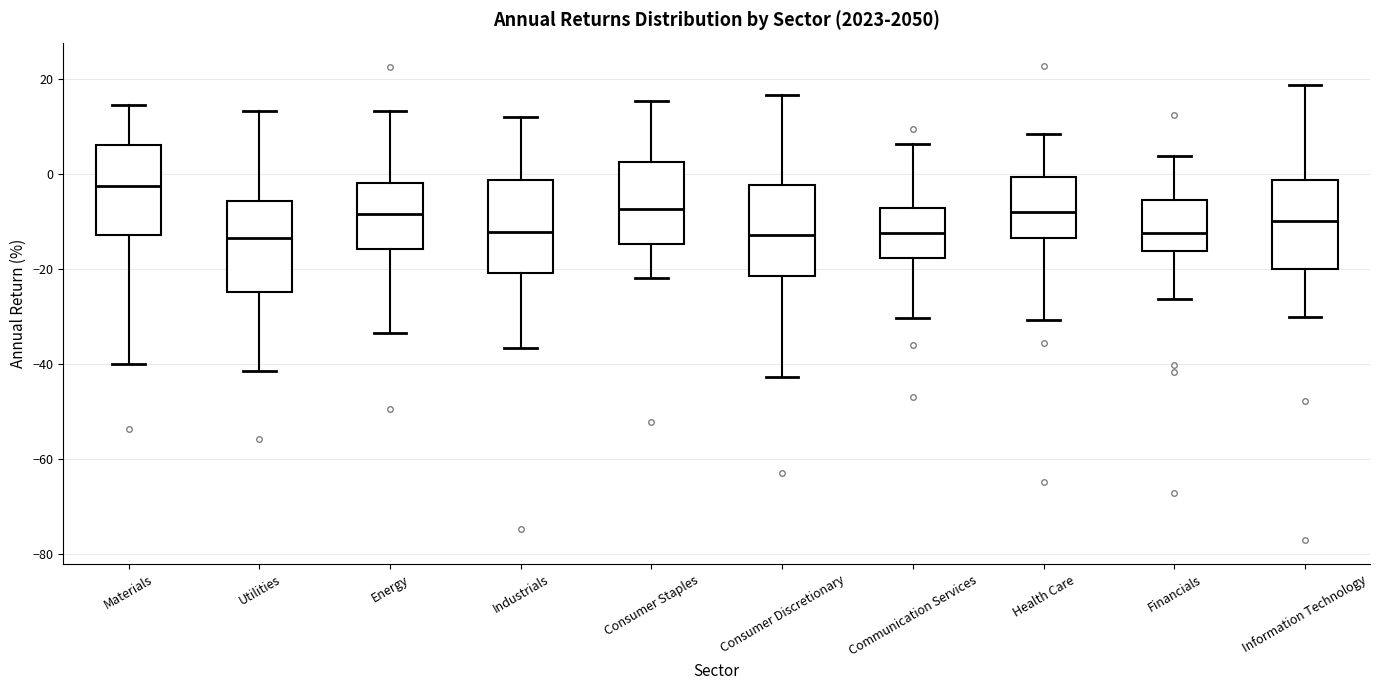

Reading left to right, read every box against the y-axis: the position of its median line, the range the box covers, and the ends of its whiskers. The values are not printed on the chart, so give them approximately, as read against the axis.

Materials: median -2, box -12 to 6, whiskers -40 to 14
Utilities: median -14, box -24 to -6, whiskers -42 to 14
Energy: median -8, box -16 to -2, whiskers -34 to 14
Industrials: median -12, box -20 to -2, whiskers -36 to 12
Consumer Staples: median -8, box -14 to 2, whiskers -22 to 16
Consumer Discretionary: median -12, box -22 to -2, whiskers -42 to 16
Communication Services: median -12, box -18 to -8, whiskers -30 to 6
Health Care: median -8, box -14 to 0, whiskers -30 to 8
Financials: median -12, box -16 to -6, whiskers -26 to 4
Information Technology: median -10, box -20 to -2, whiskers -30 to 18